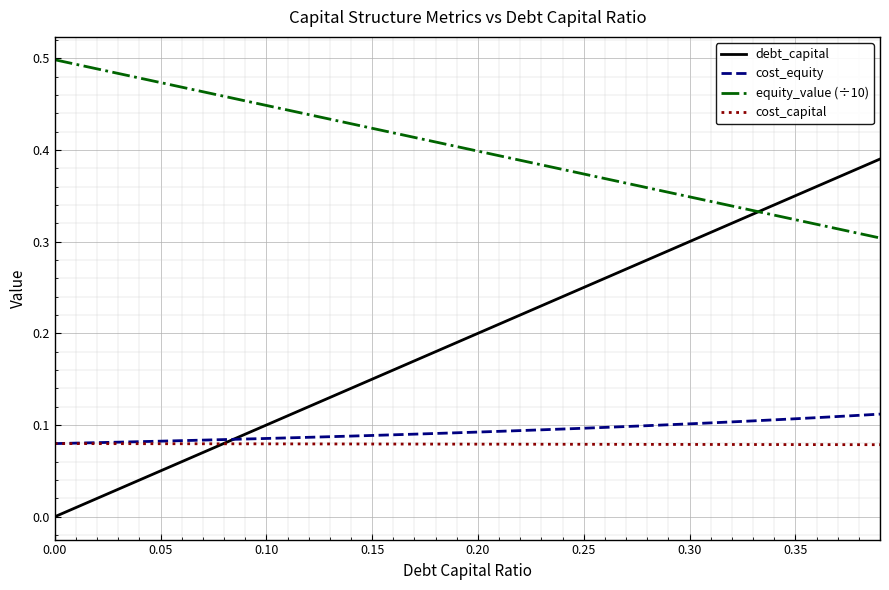

True or false: equity_value (÷10) and cost_equity intersect in this chart.

False